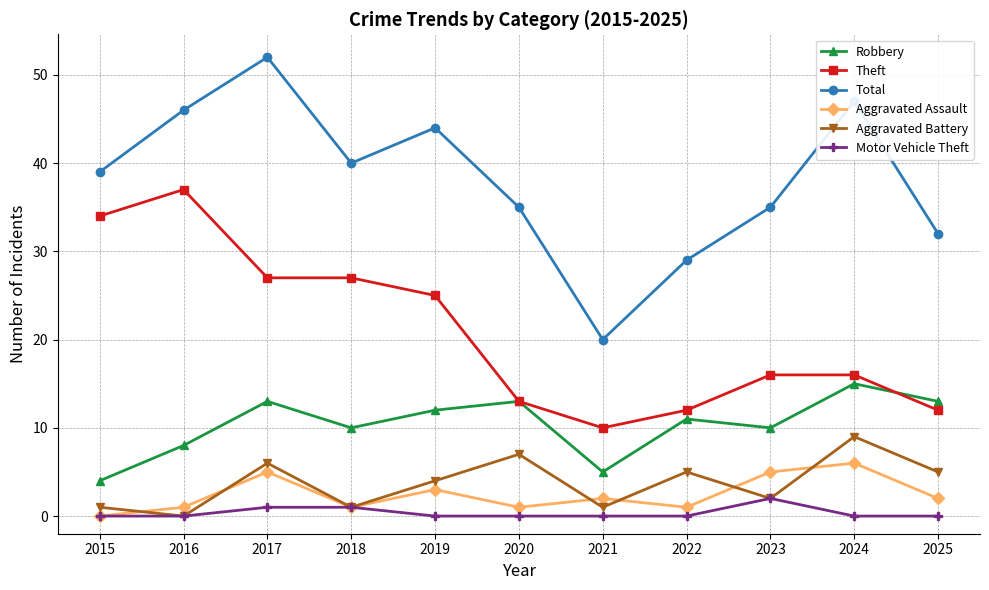

What is the spread (max minus min) of values at 2019?

44